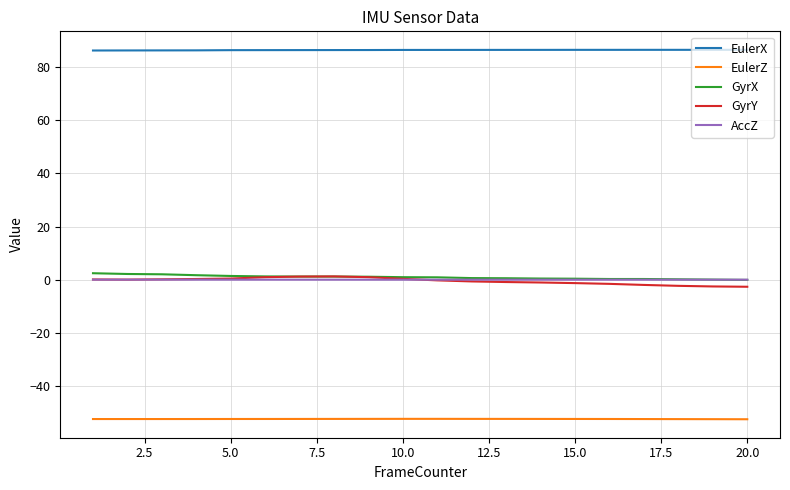

What is the greatest value displayed?

86.6